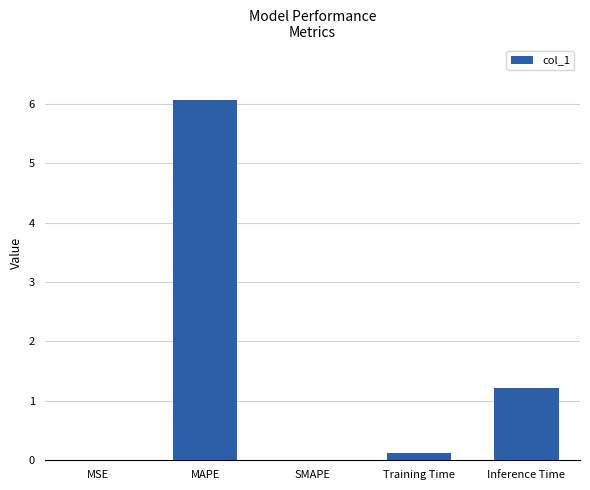

Between SMAPE and Inference Time, which is larger?

Inference Time